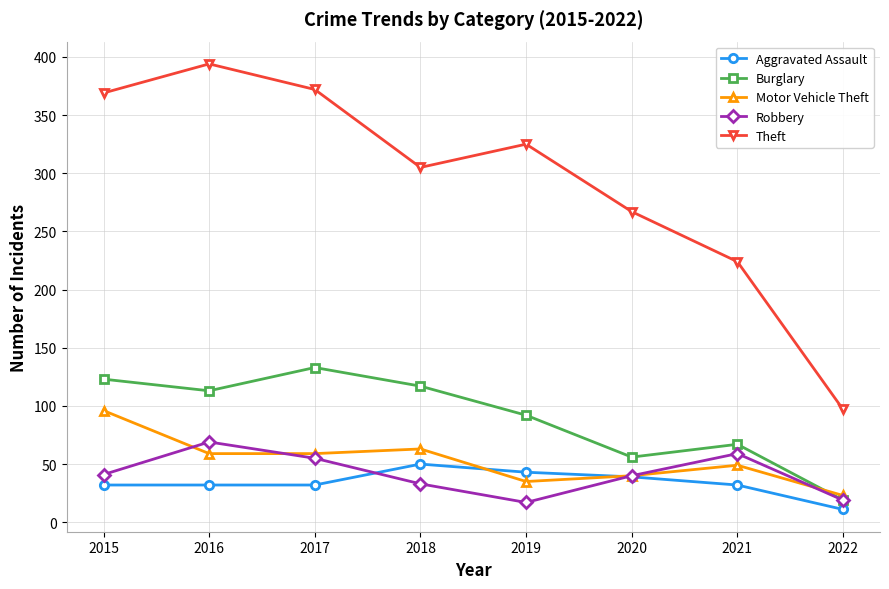

Is this an area chart (filled region under the line)?

No